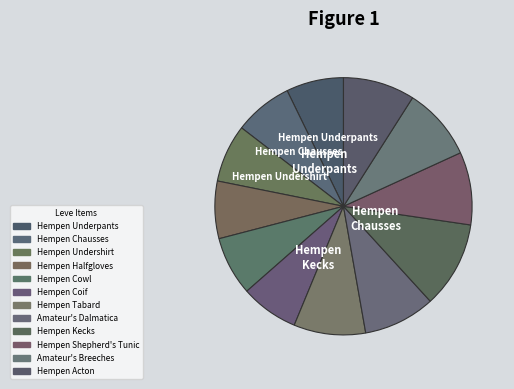

The Hempen Acton slice represents 9% of the pie. True or false?

True